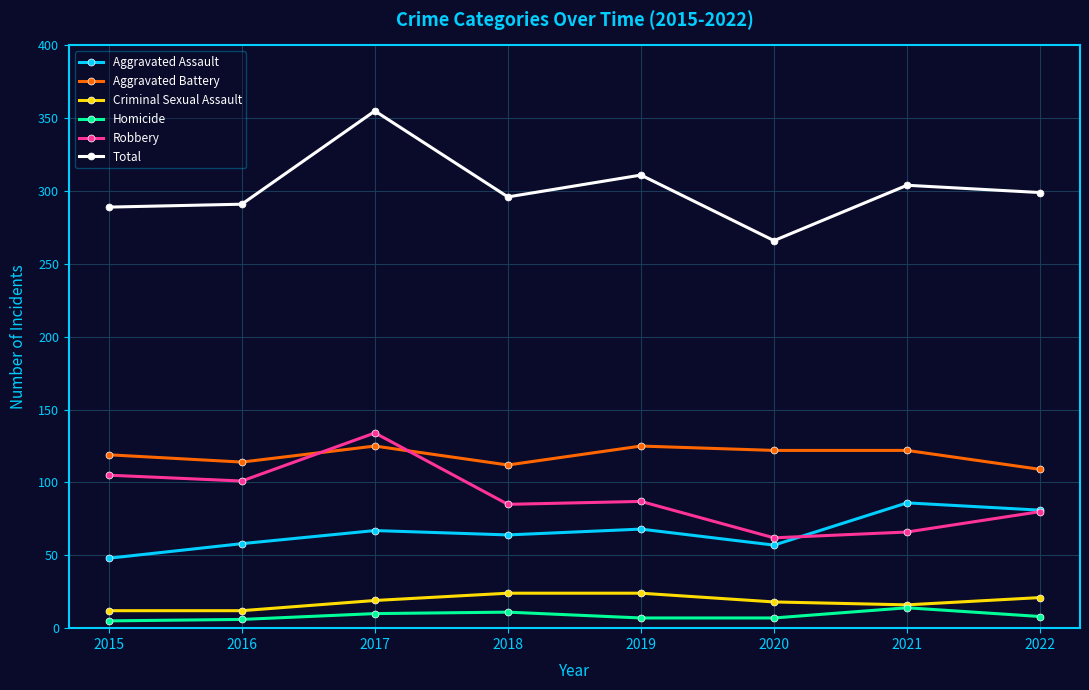

How many series are shown in this chart?

6